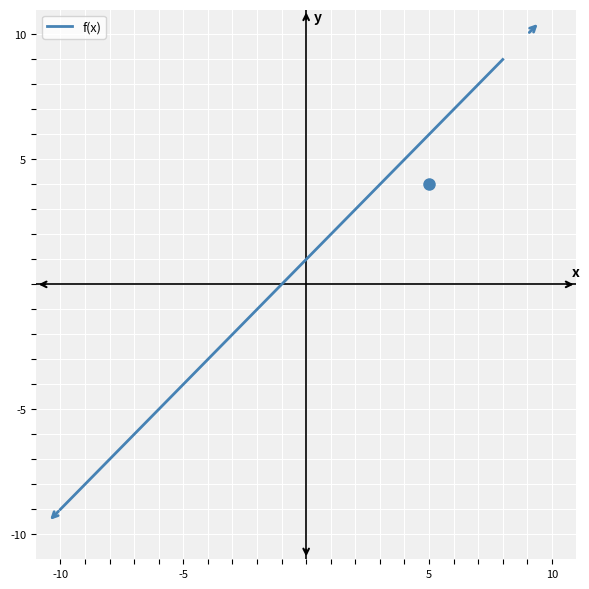

What is the smallest value displayed?

-9.0